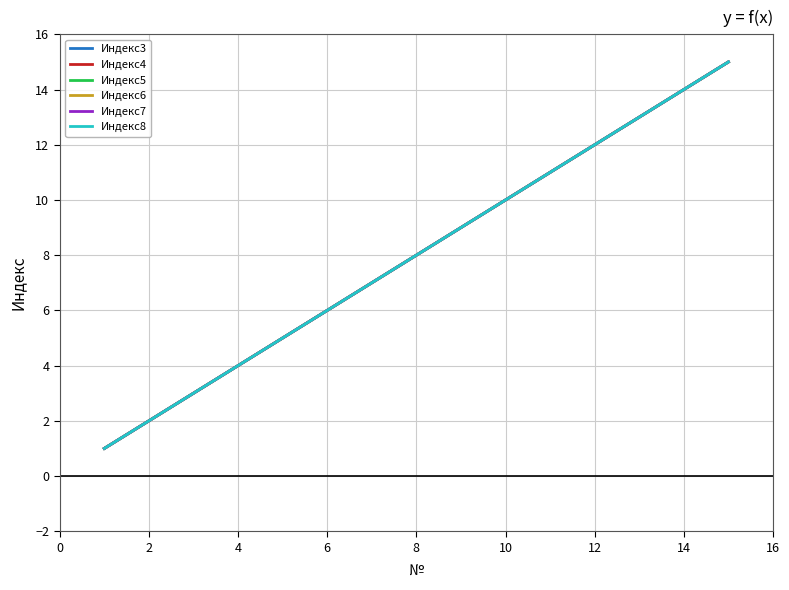

Does the chart display data point markers on the line(s)?

No